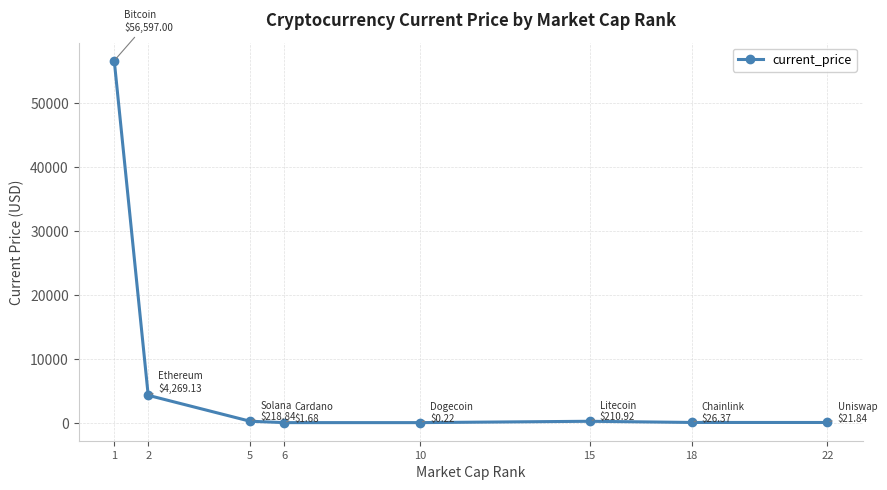

Is it true that the value at 1 is 13455.9?

False